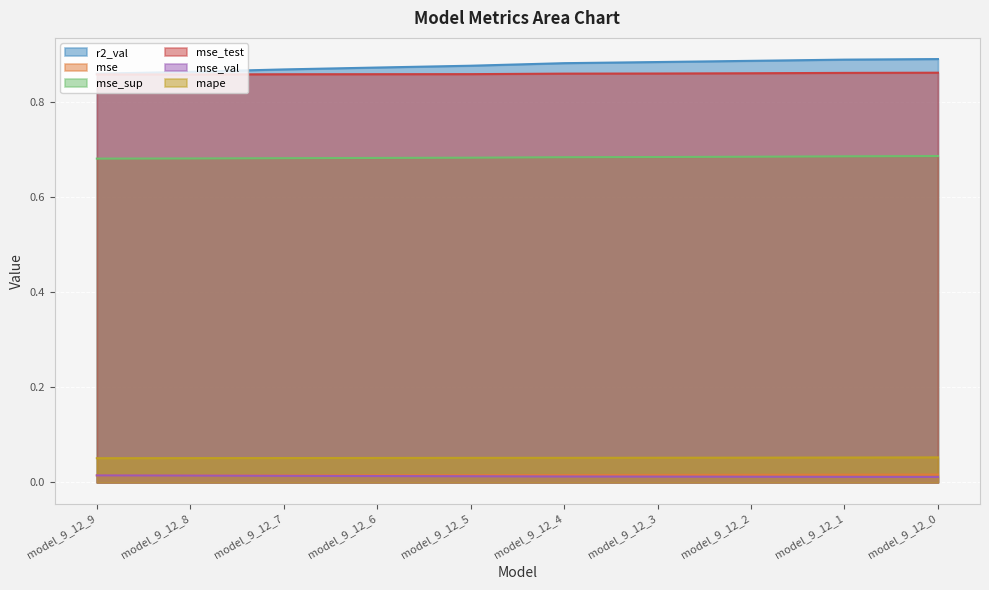

True or false: mse and mape intersect in this chart.

False